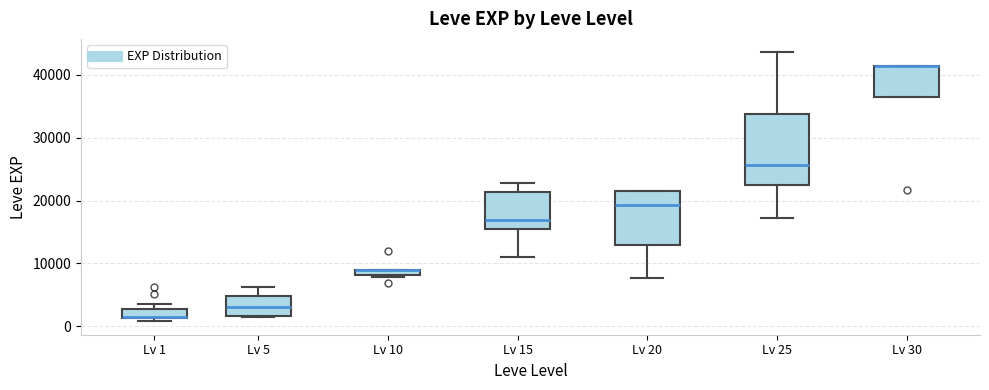

Comparing the boxes themselves (not the whiskers), which one is the tallest?

Lv 25